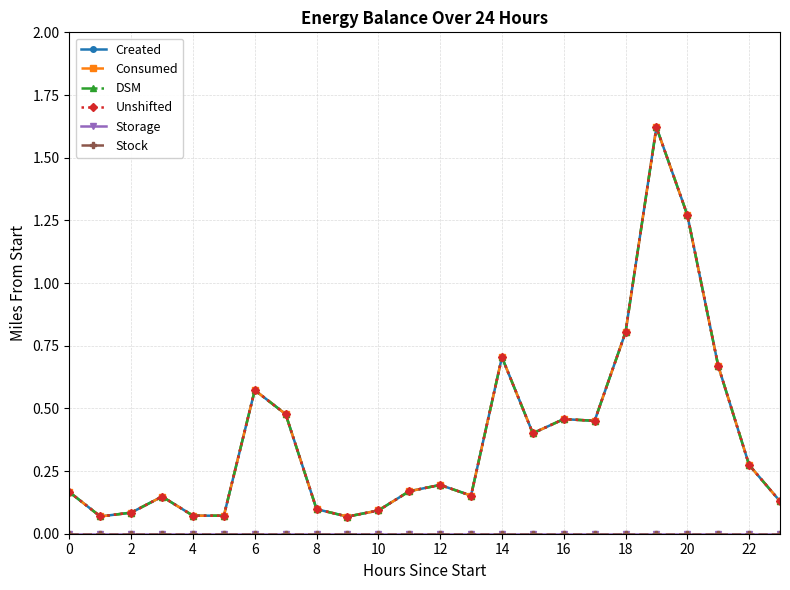

True or false: Storage and Stock intersect in this chart.

False